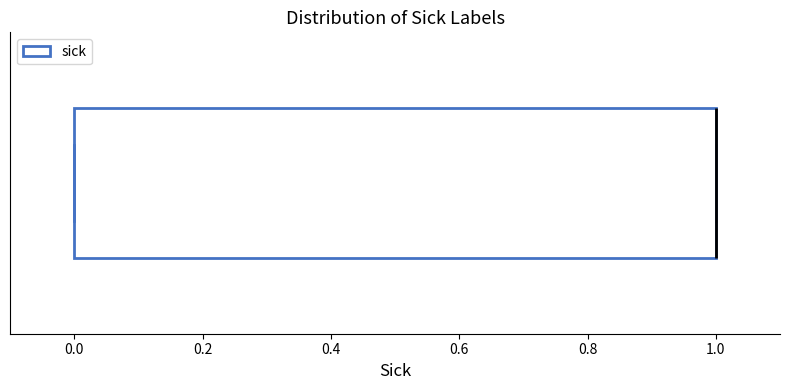

Where is the right edge of the box on the x-axis? The values are not printed on the chart, so give them approximately, as read against the axis.

1